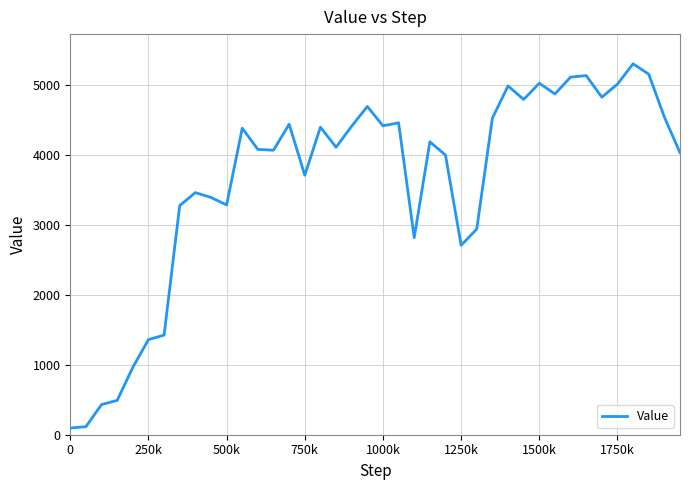

What is the difference between the maximum and minimum values?

5211.1